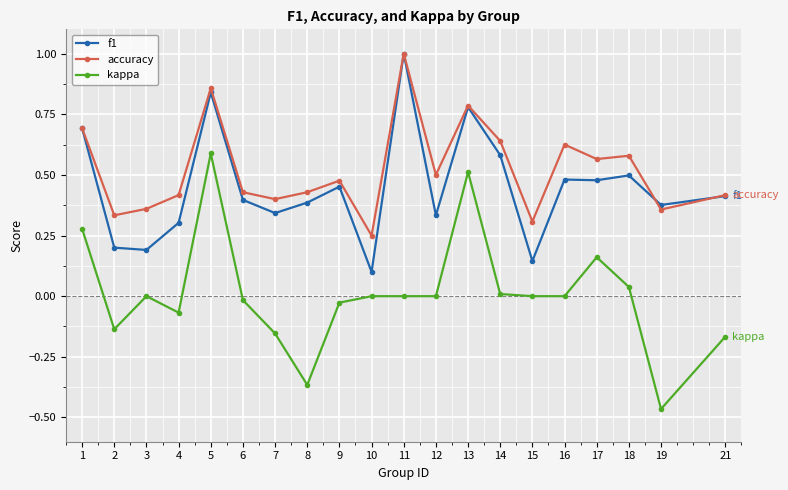

Is the value of accuracy at 16 greater than the value of f1 at 13?

No